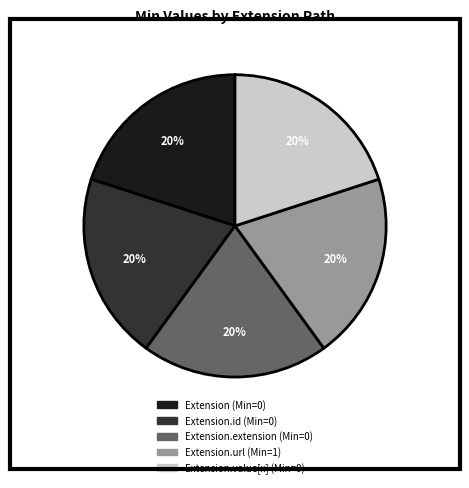

Is there any slice that represents more than half of the pie?

No